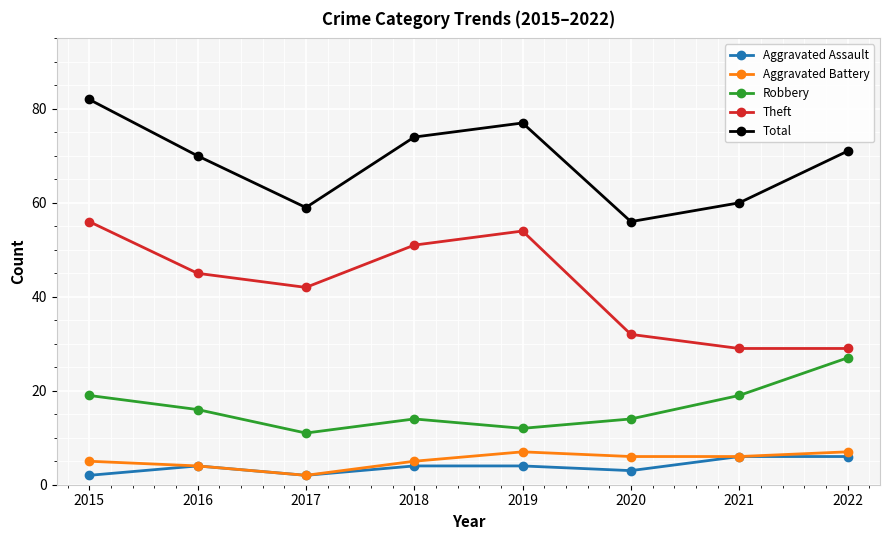

What value does the Aggravated Battery series have at 2021?

6